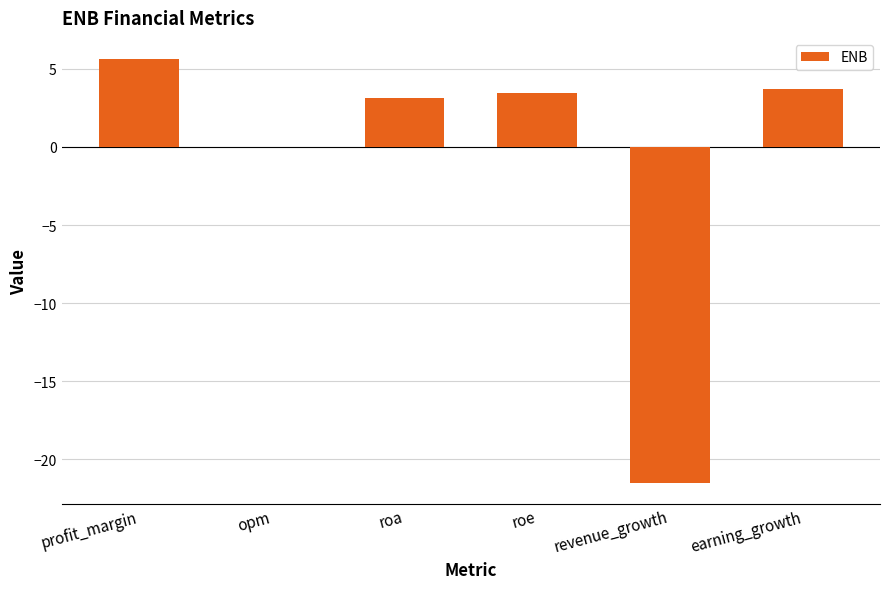

True or false: the data shows -29.7 at revenue_growth.

False